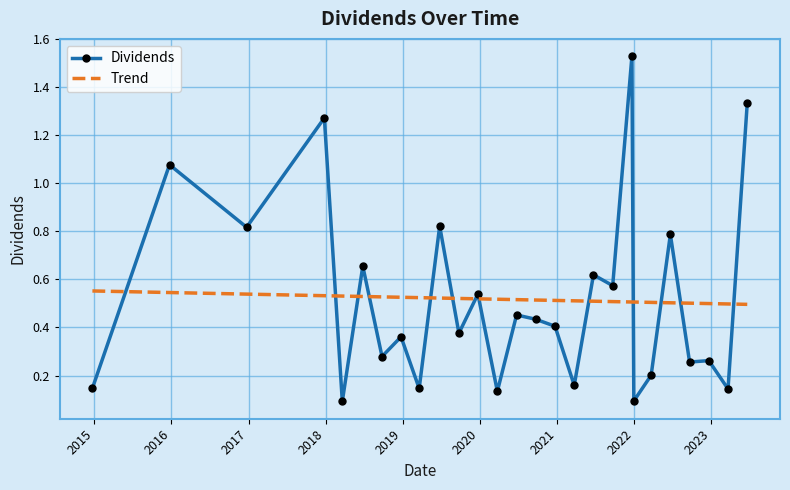

How many times do Dividends and Trend cross each other?

13